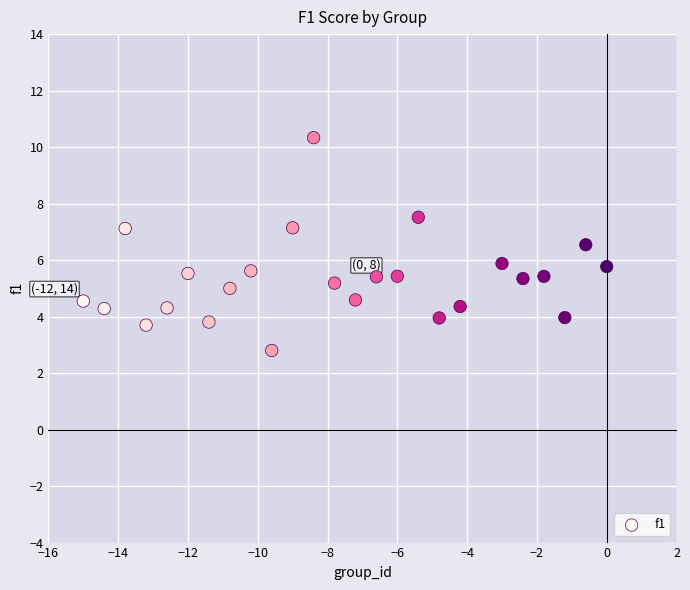

What is the range of X values (max minus min)?

15.0